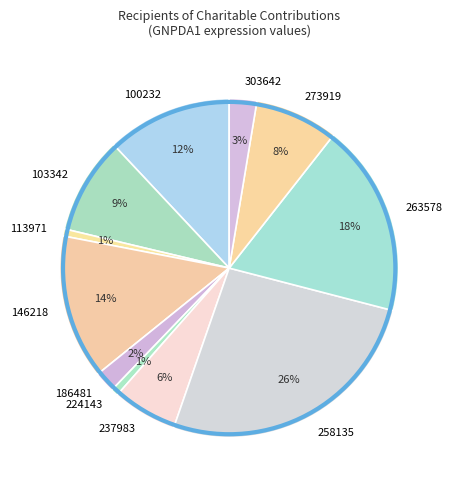

Do 146218 and 103342 together represent more than half of the pie?

No